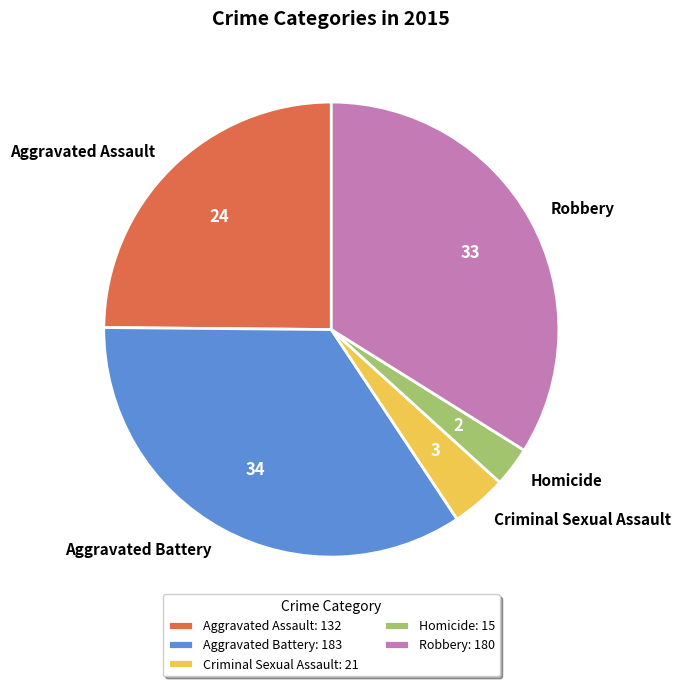

True or false: Robbery accounts for 34% of the total.

True